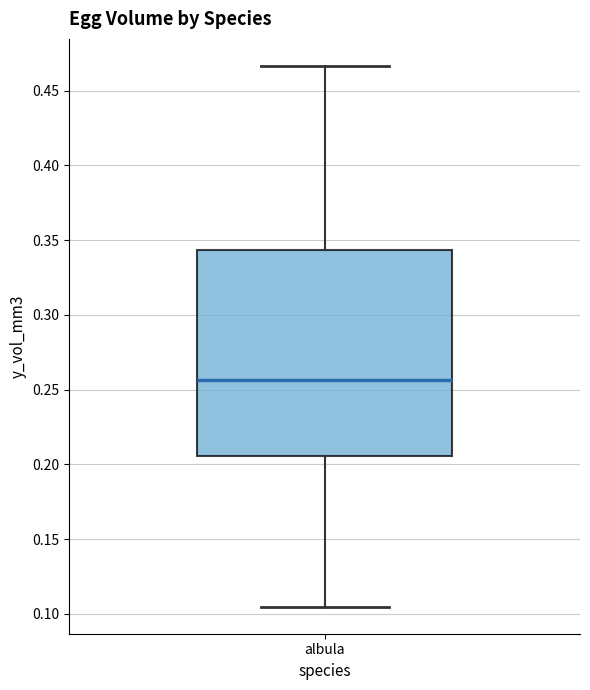

Read this box plot against the y-axis: the position of the median line, the range covered by the box, and the ends of both whiskers. The values are not printed on the chart, so give them approximately, as read against the axis.

median 0.255, box 0.205 to 0.345, whiskers 0.105 to 0.465